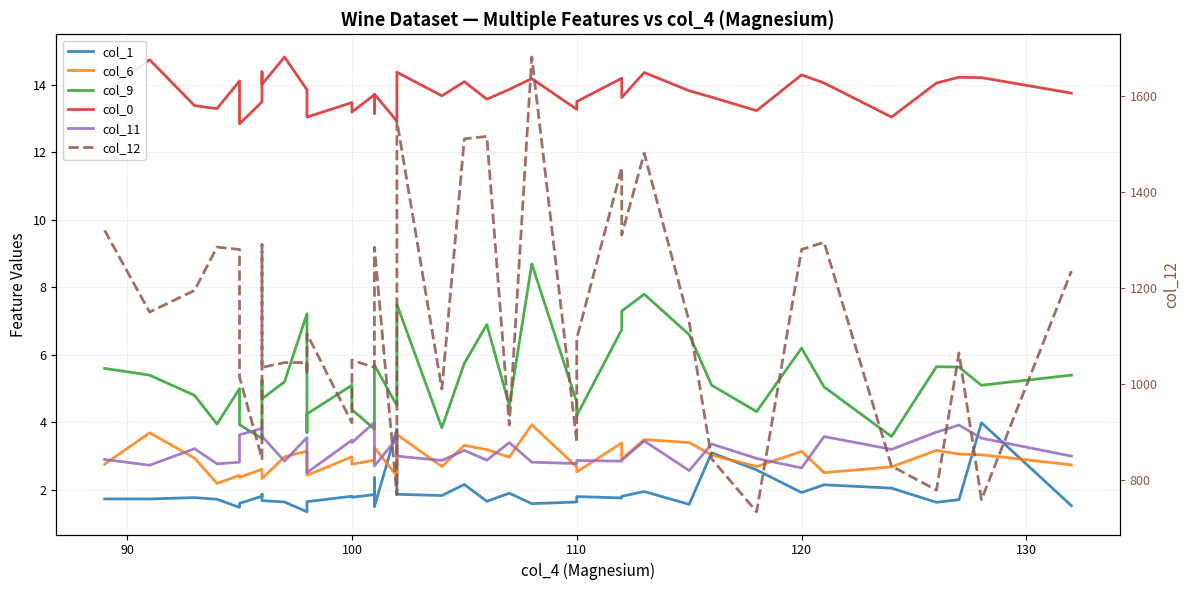

What is the value of the col_0 point at the 28th from the left?

14.2